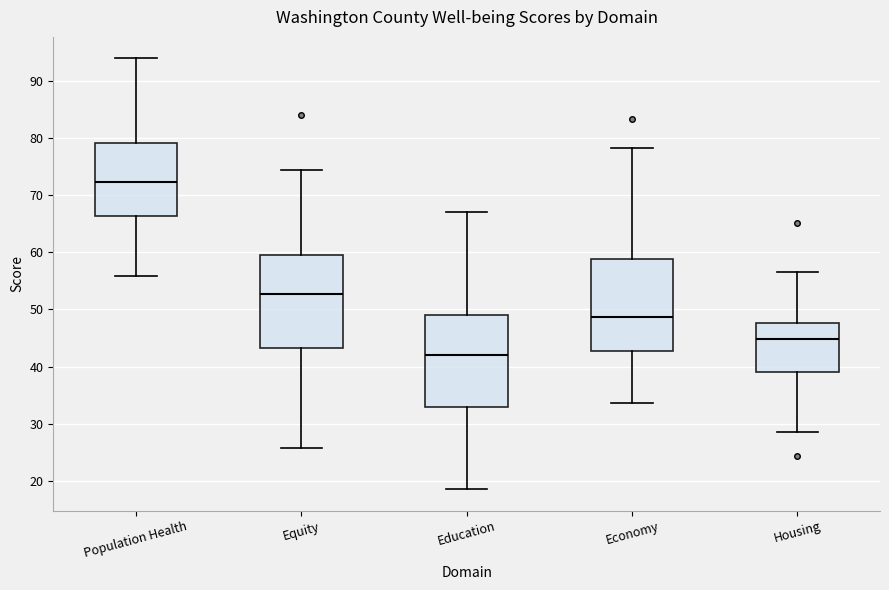

Reading left to right, read every box against the y-axis: the position of its median line, the range the box covers, and the ends of its whiskers. The values are not printed on the chart, so give them approximately, as read against the axis.

Population Health: median 72, box 66 to 79, whiskers 56 to 94
Equity: median 53, box 43 to 60, whiskers 26 to 75
Education: median 42, box 33 to 49, whiskers 19 to 67
Economy: median 49, box 43 to 59, whiskers 34 to 78
Housing: median 45, box 39 to 48, whiskers 29 to 57